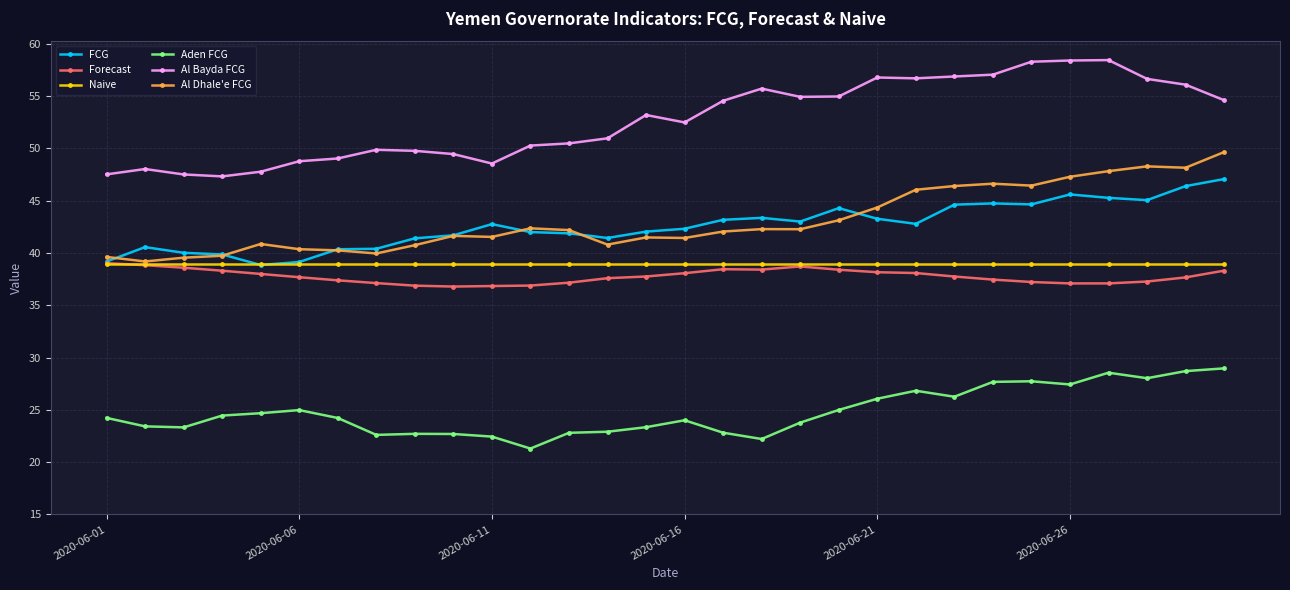

What is the smallest value displayed?

21.3